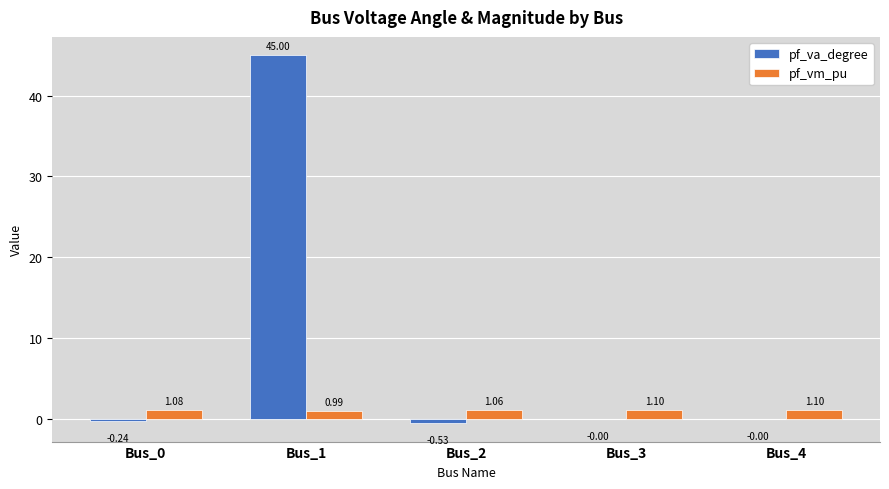

Which series has the largest total across all categories?

pf_va_degree